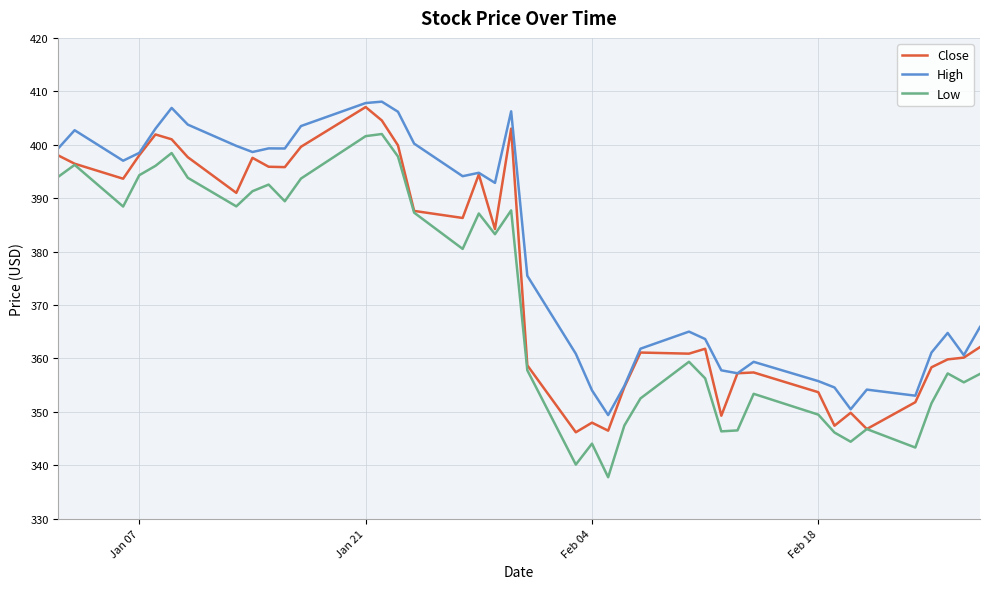

Which series has the largest range (max minus min)?

Low